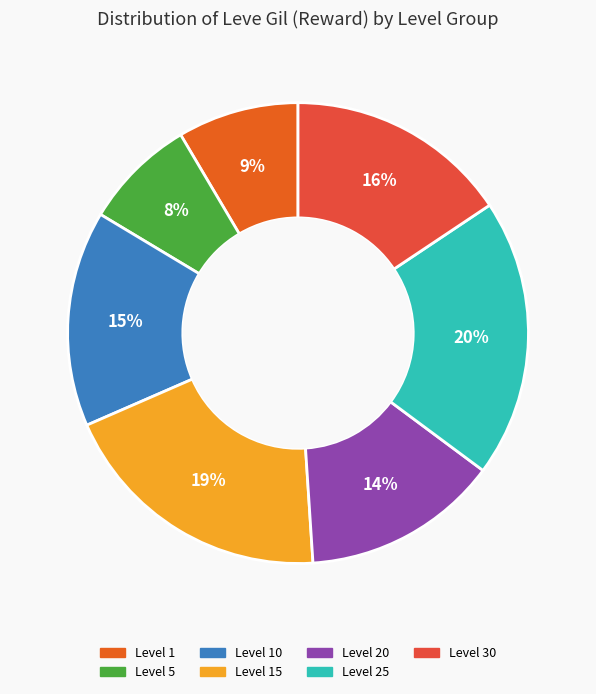

To the nearest percent, what portion does Level 20 represent?

14%